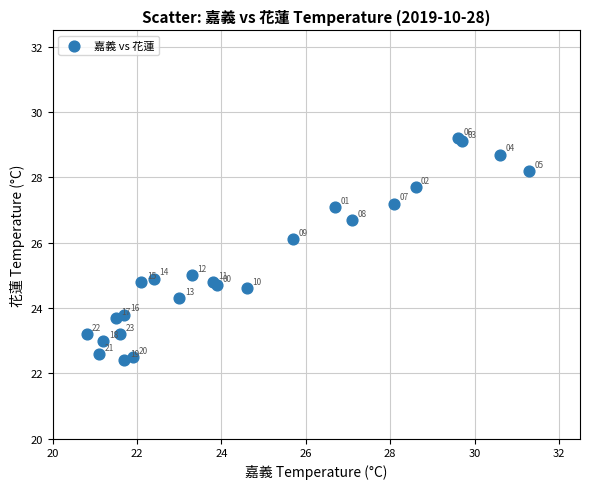

What Y value in the scatter plot is closest to 25?

25.0